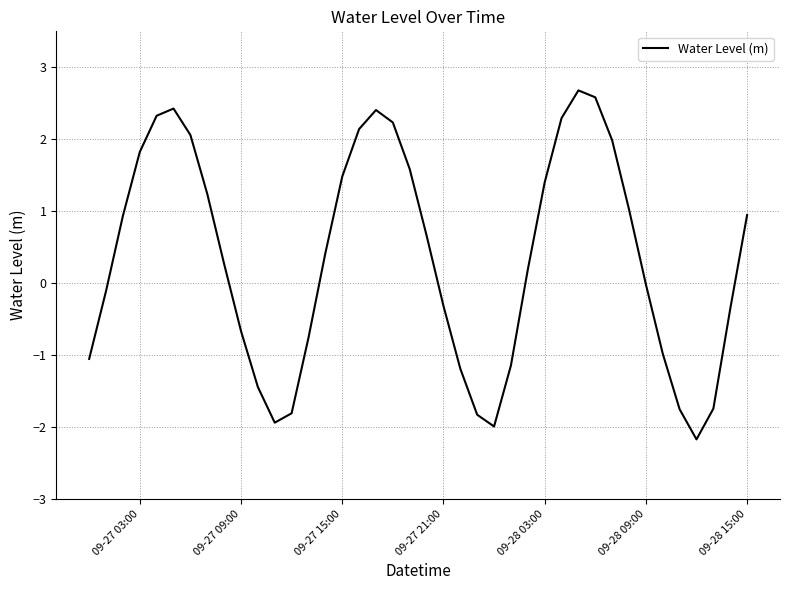

Does the chart display data point markers on the line(s)?

No